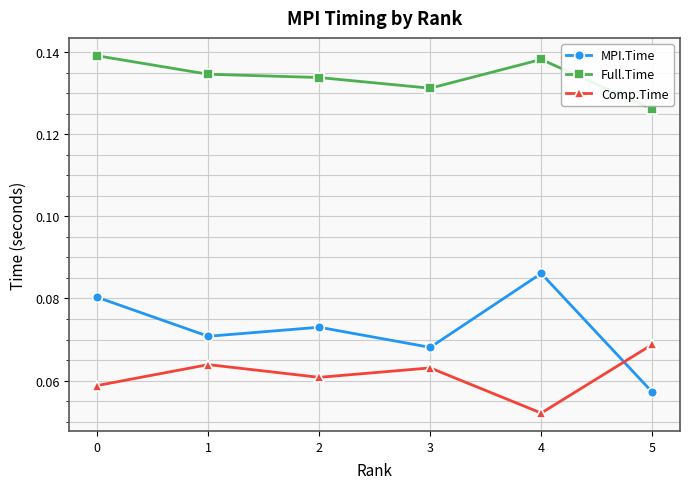

Which category has the lowest value in the MPI.Time series?

5